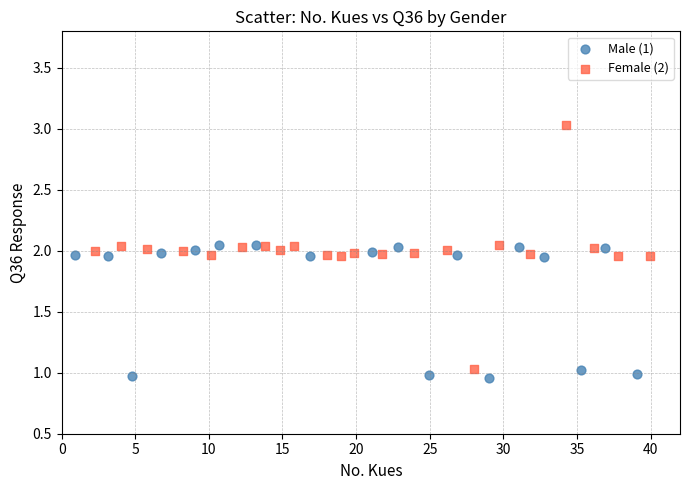

What are all the series names shown in the legend?

Male (1), Female (2)